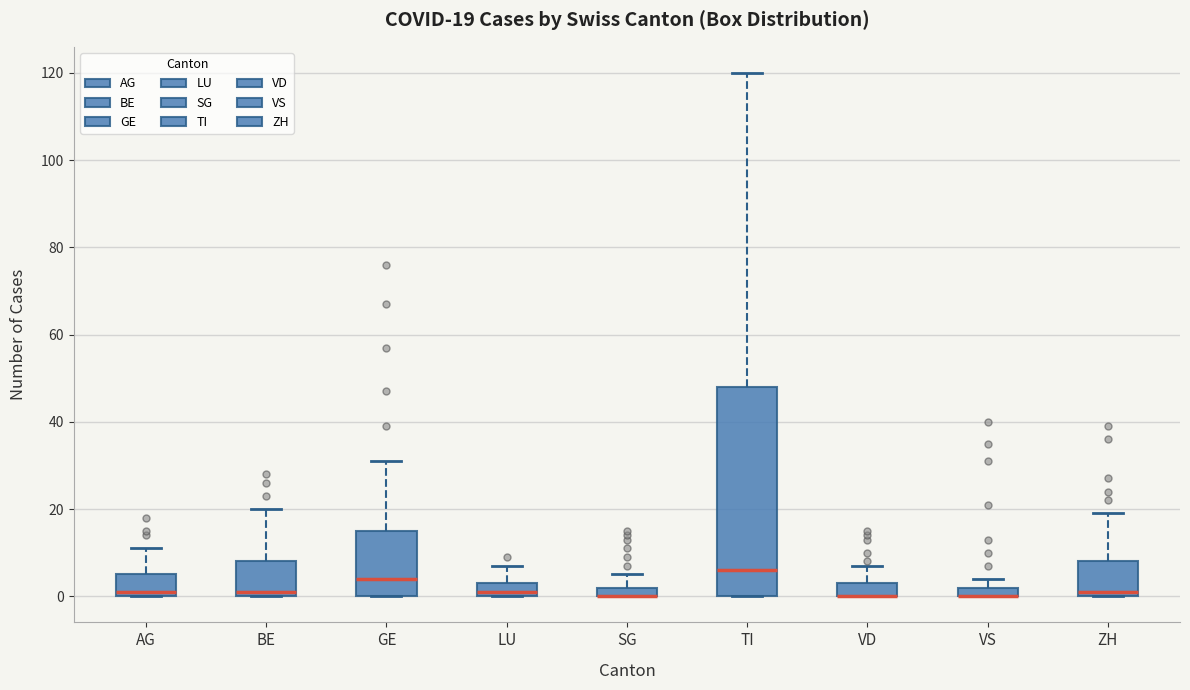

Which box is the tallest, from its lower edge to its upper edge?

TI